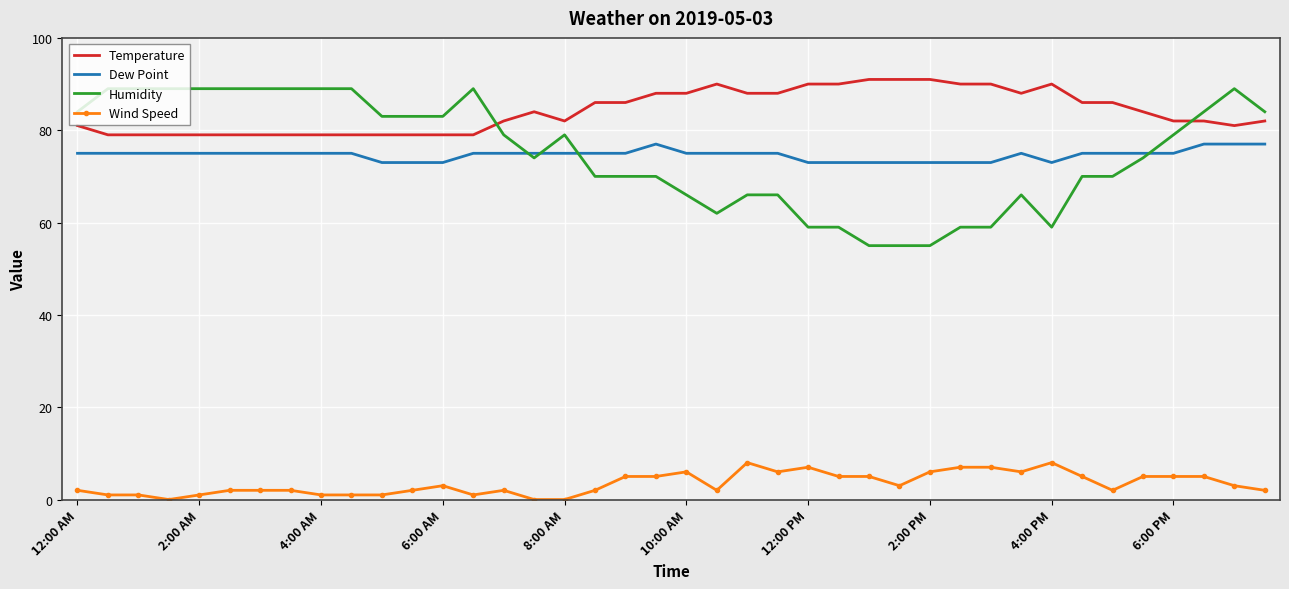

What is the minimum value for Dew Point?

73